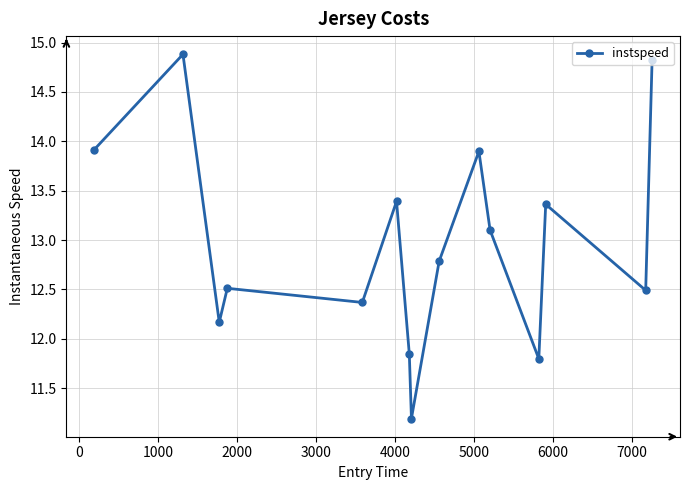

What is the difference between the maximum and minimum values?

3.7